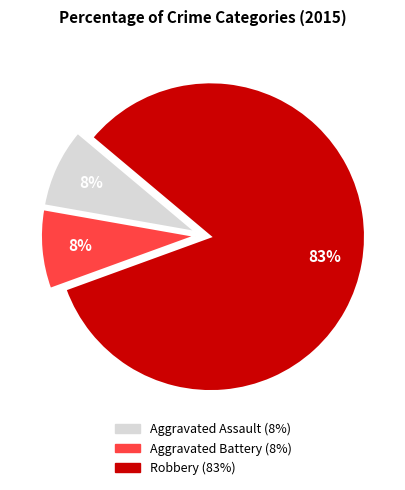

How many segments does this pie chart have?

3